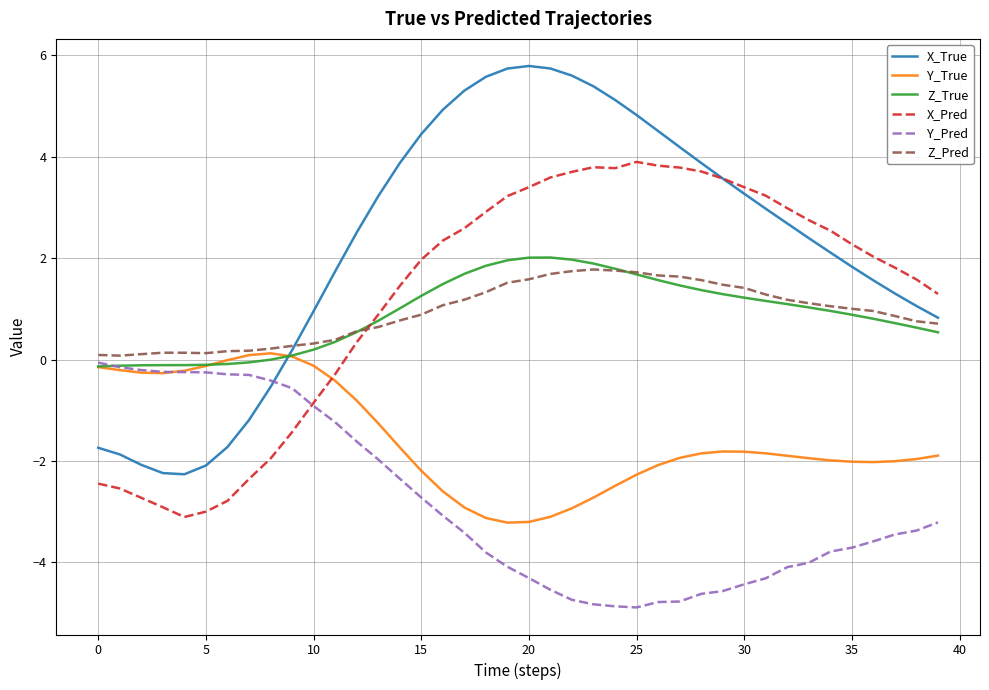

How many times do X_True and Y_Pred cross each other?

1